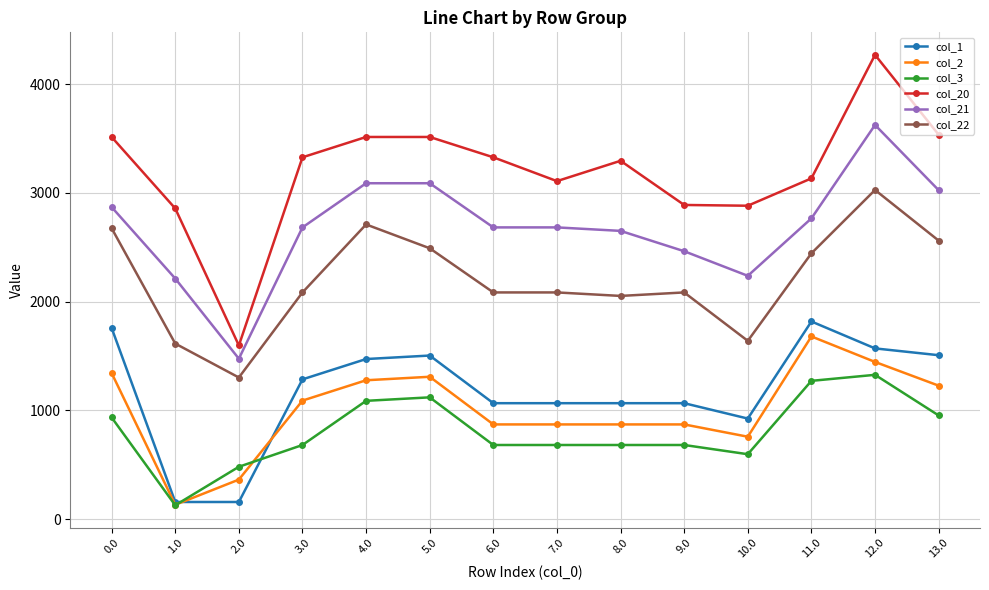

Is the value of col_21 at 0.0 greater than the value of col_3 at 12.0?

Yes